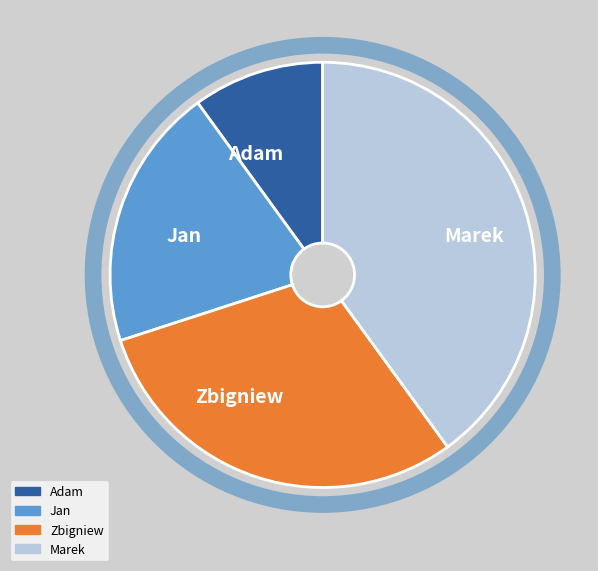

The Zbigniew slice represents 30% of the pie. True or false?

True